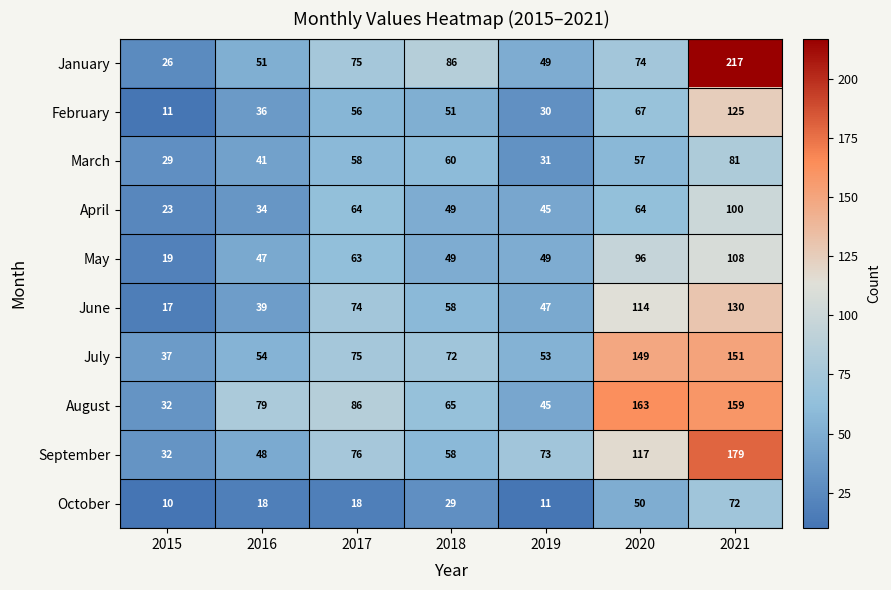

What is the total value across all series at 2021?

1322